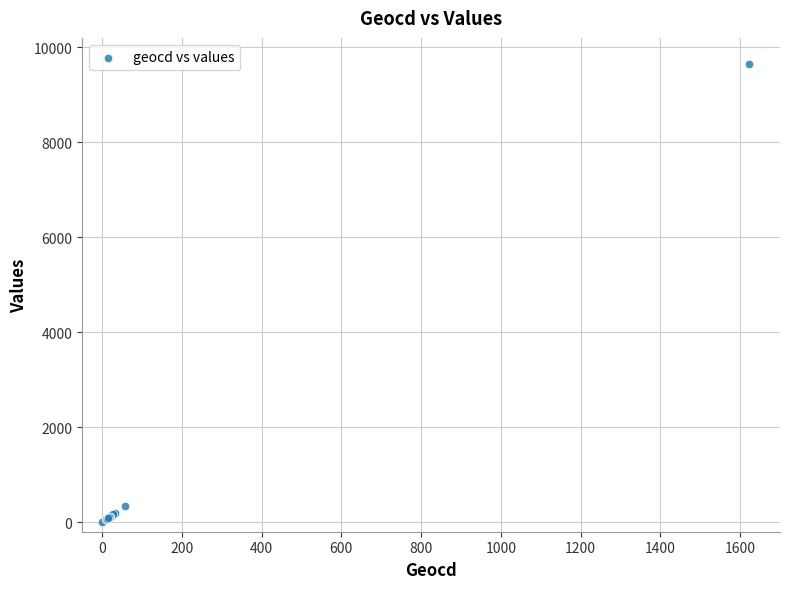

What Y value in the scatter plot is closest to 4827?

345